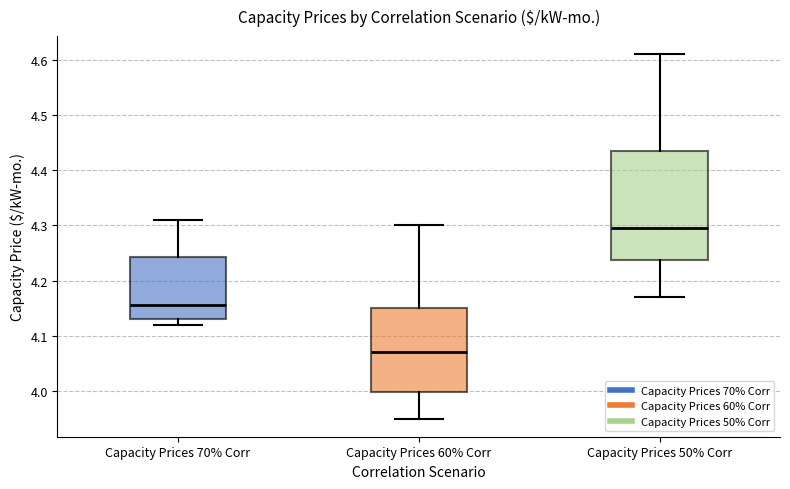

Which box has the lowest median line?

Capacity Prices 60% Corr